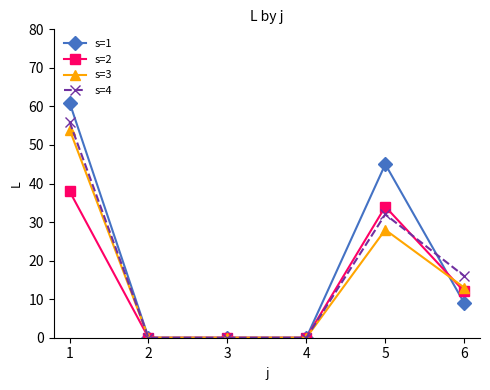

Is it true that s=4 equals -36 at 4?

False